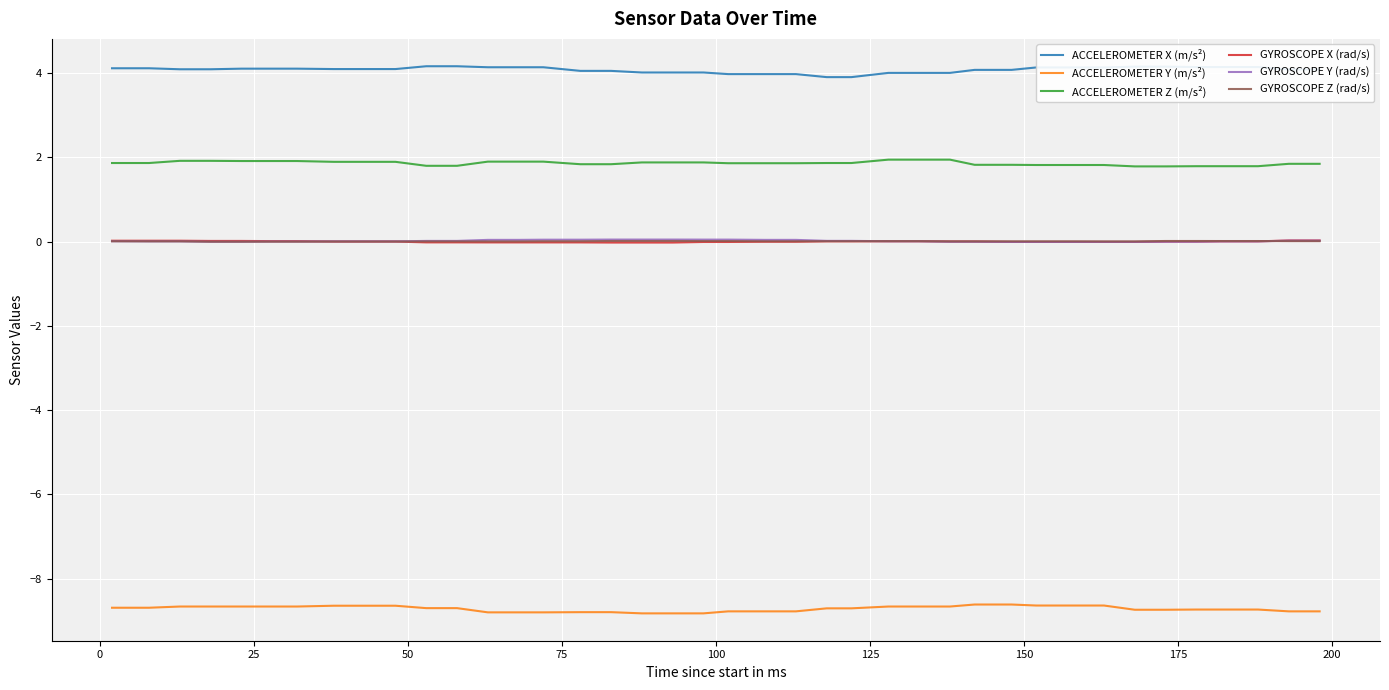

What is the maximum value shown in the chart?

4.2